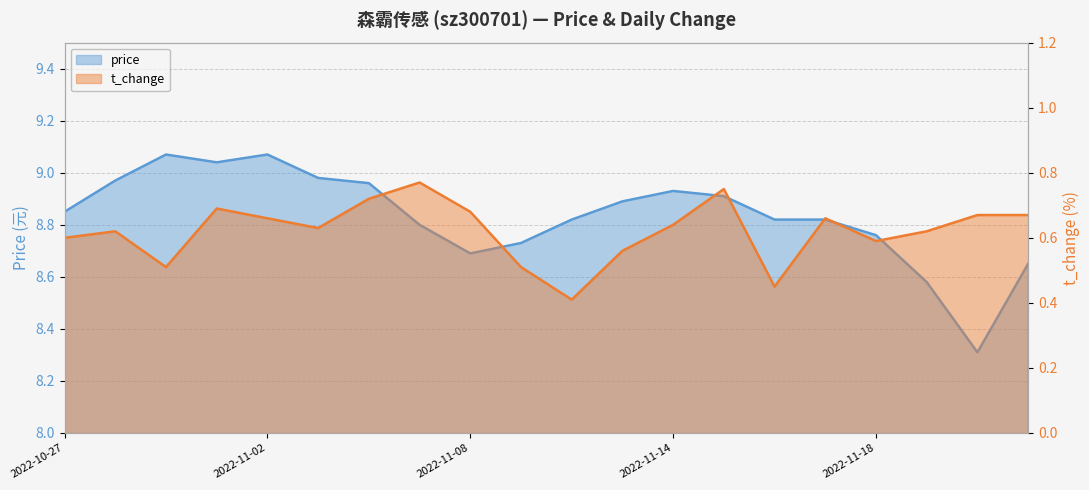

At which label is t_change closest to 0?

2022-11-10